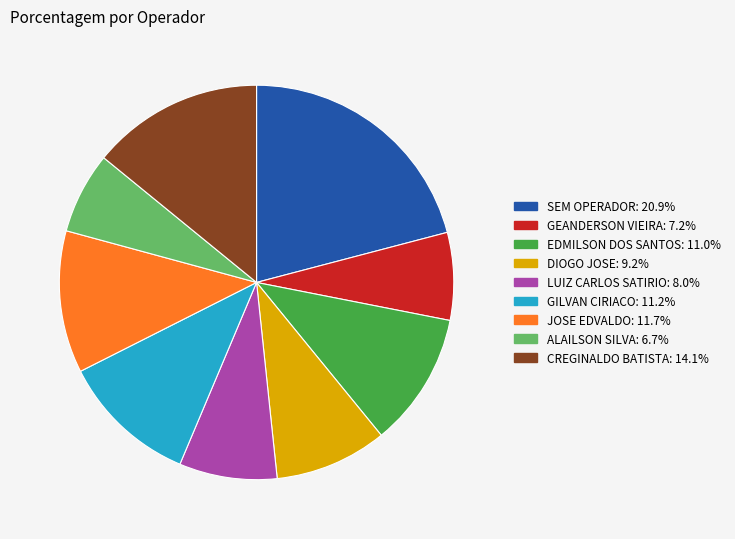

How many slices are in this pie chart?

9